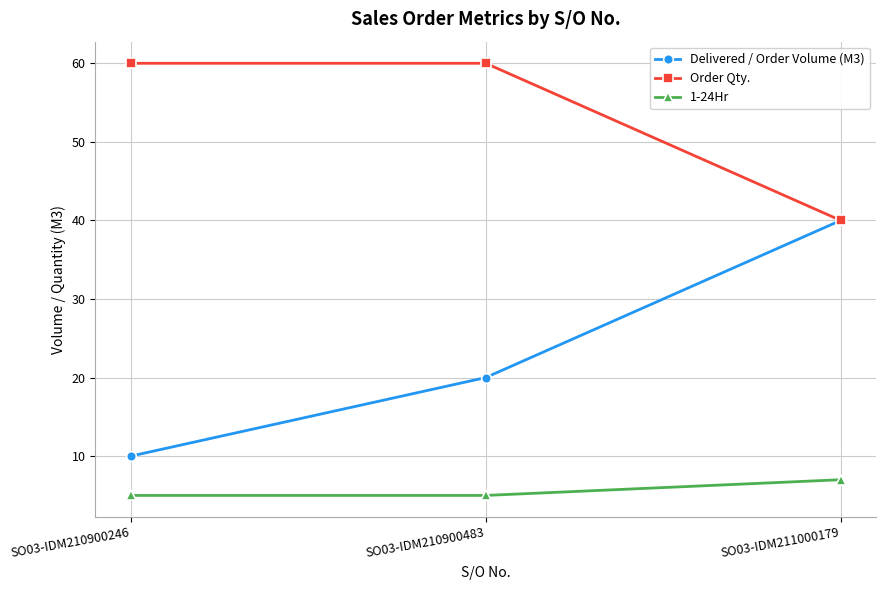

Which series has the largest range (max minus min)?

Delivered / Order Volume (M3)